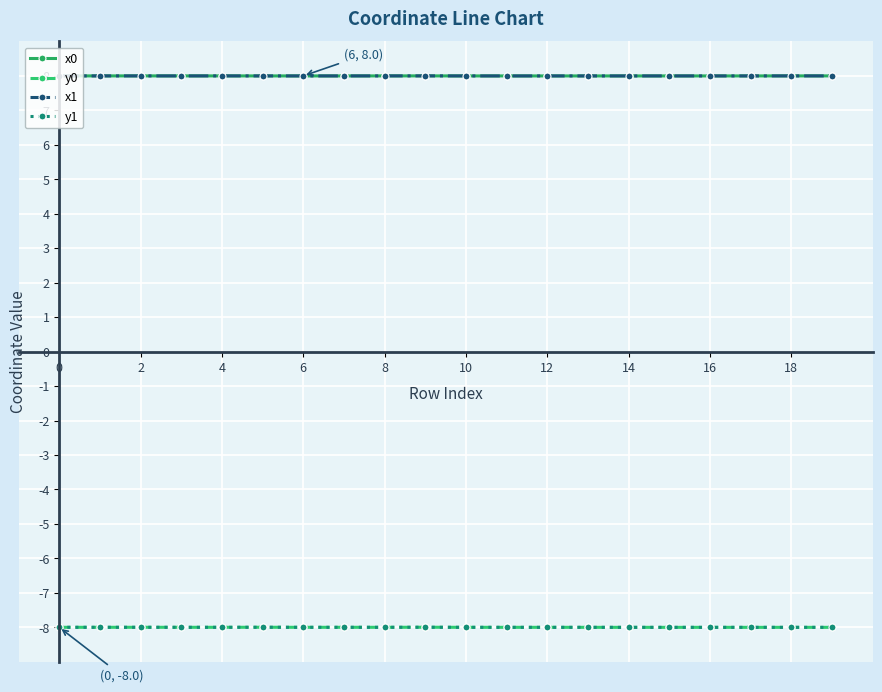

Count the number of data series in this chart.

4